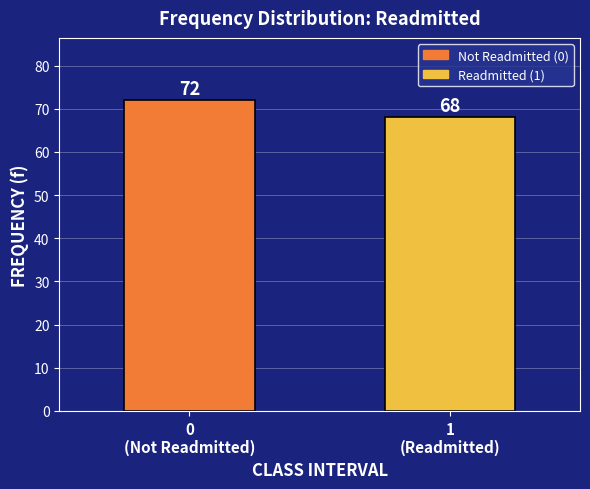

Reading left to right, list all the values displayed in this chart.

72	68